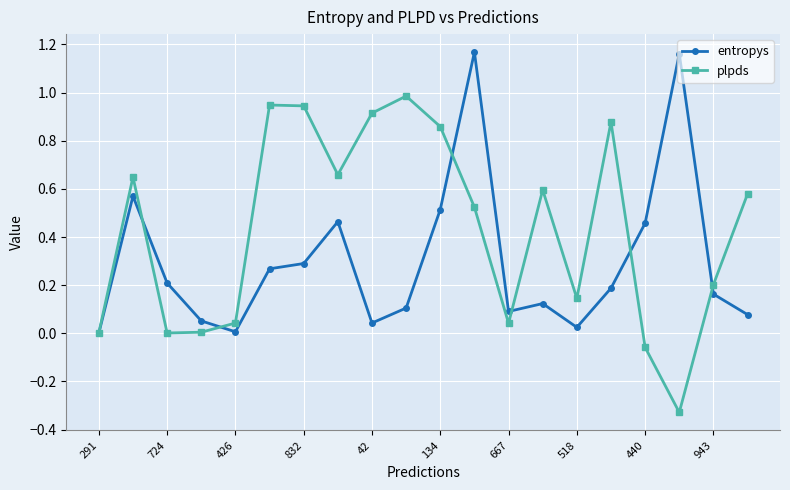

Does the chart display data point markers on the line(s)?

Yes